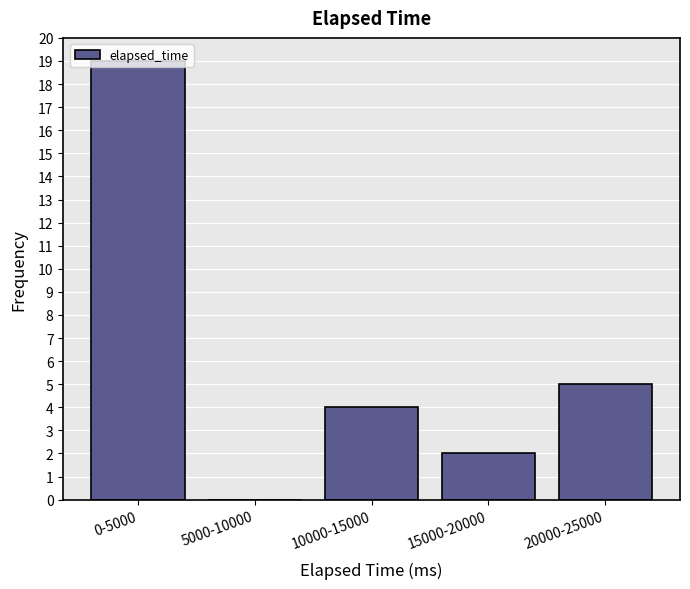

What is the sum of all values?

30